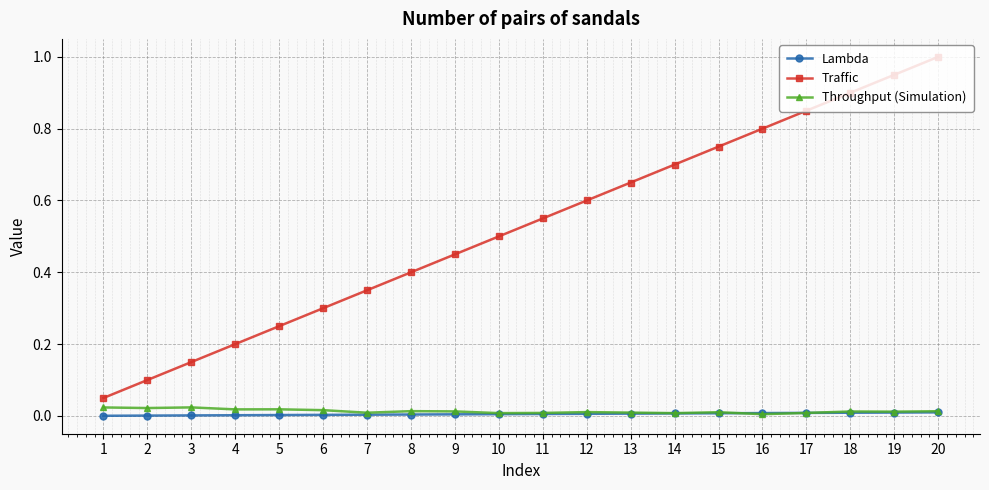

What is the greatest value displayed?

1.0